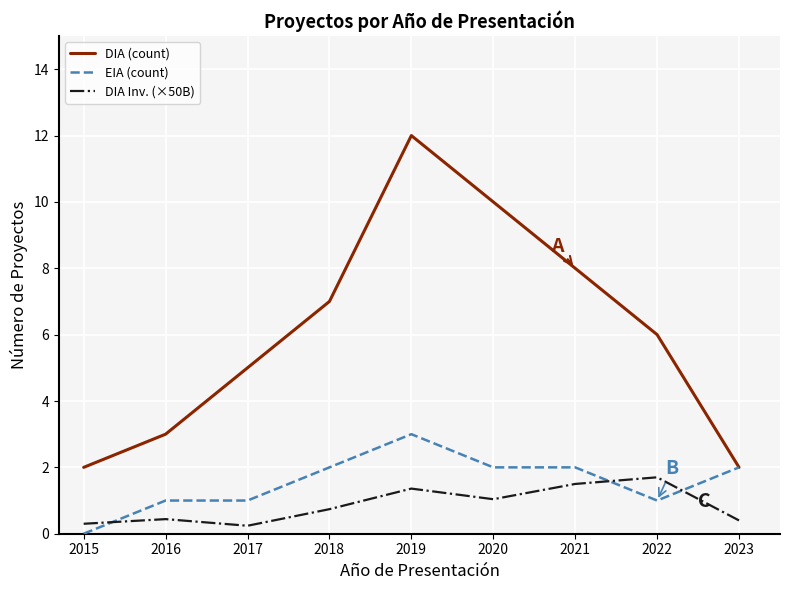

Count the number of categories in the chart.

9